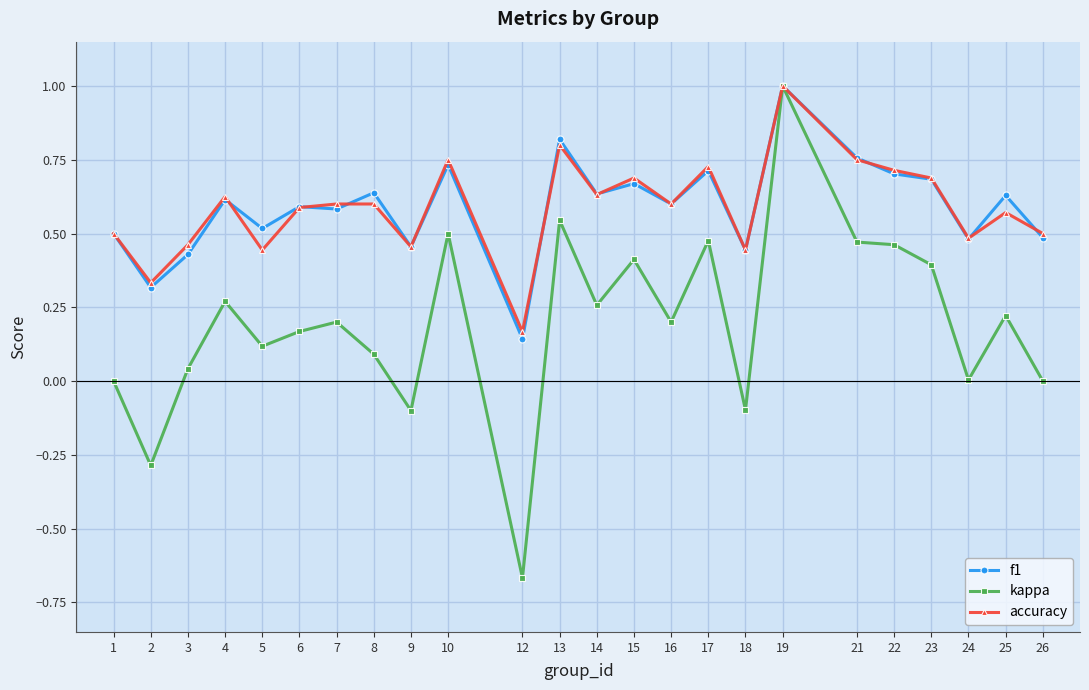

At 3, list the series in order from smallest to largest.

kappa, f1, accuracy